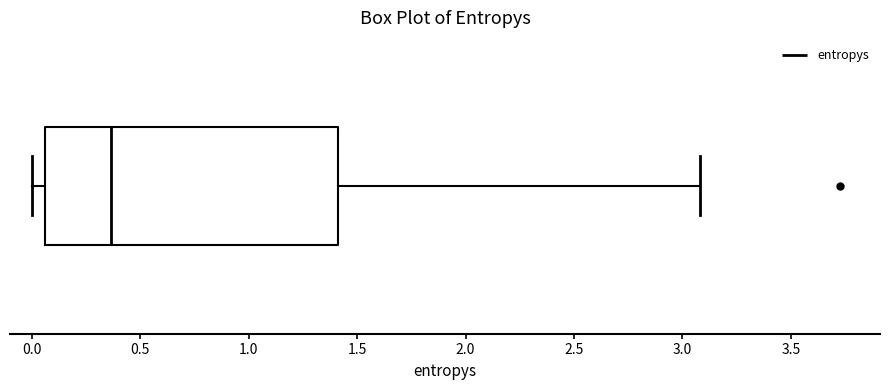

Read this box plot against the x-axis: the position of the median line, the range covered by the box, and the ends of both whiskers. The values are not printed on the chart, so give them approximately, as read against the axis.

median 0.35, box 0.05 to 1.40, whiskers 0.00 to 3.10